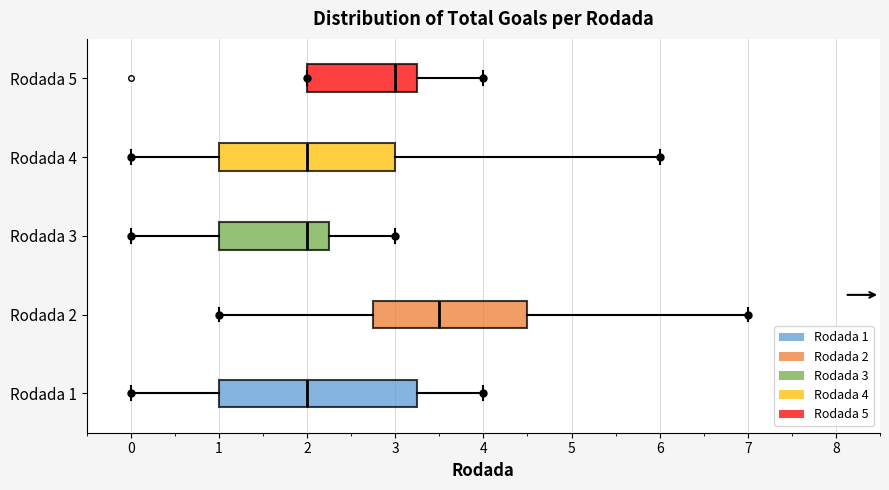

Where is the right edge of the box for Rodada 5 on the x-axis? The values are not printed on the chart, so give them approximately, as read against the axis.

3.3